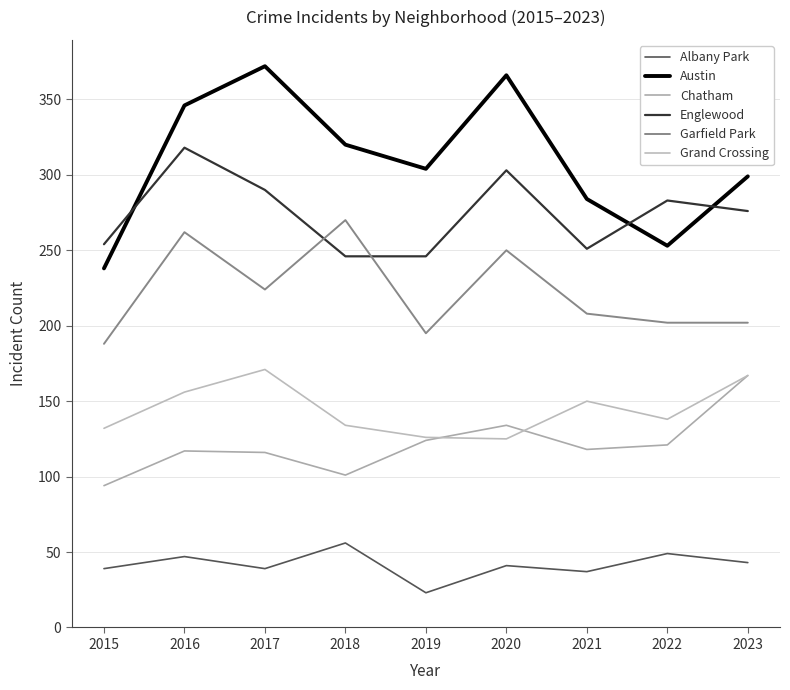

Where is Chatham nearest to the value 130?

2020